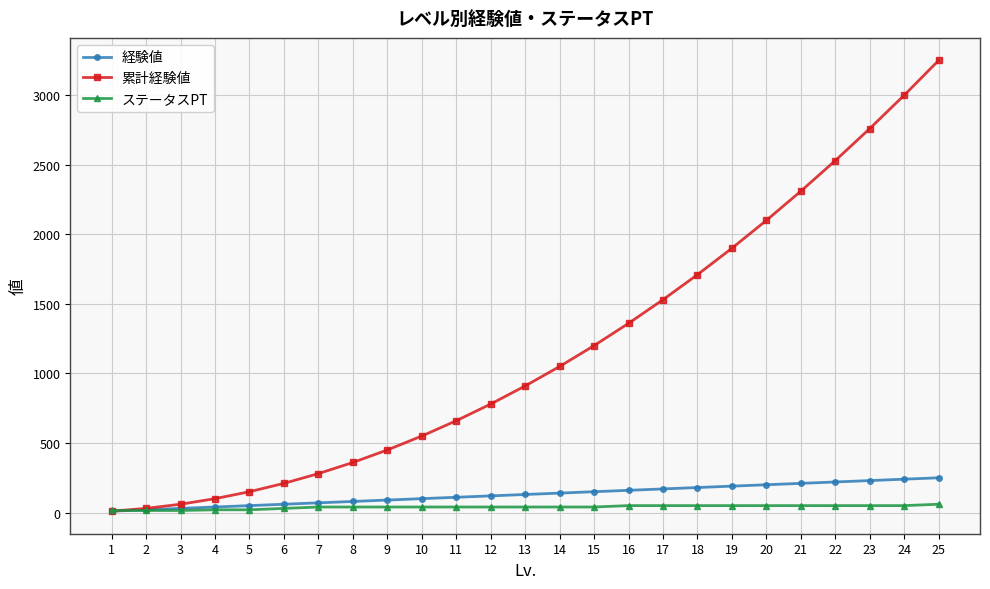

Which series has the largest range (max minus min)?

累計経験値